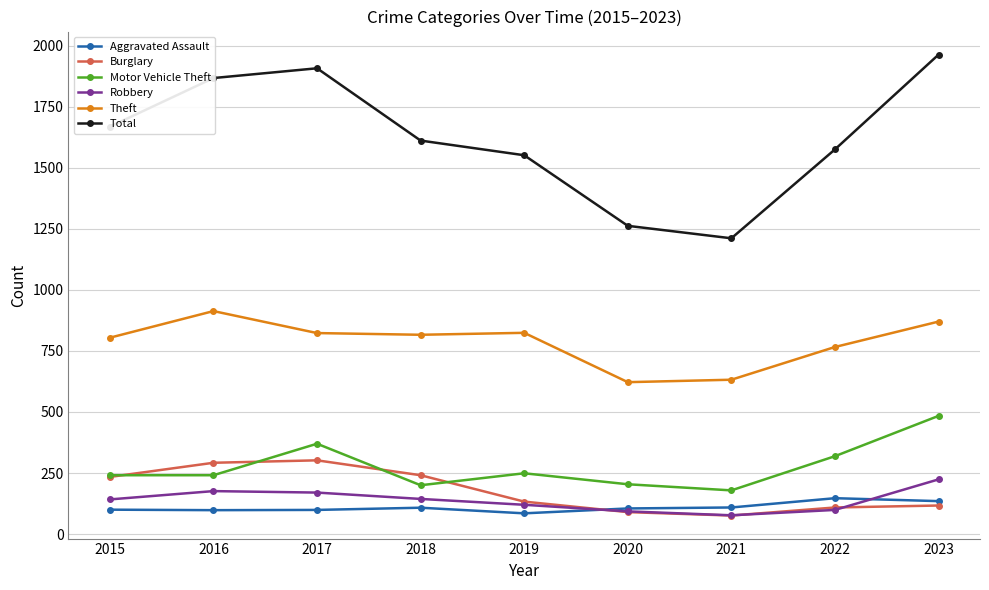

What is the difference between the highest and lowest values at 2015?

1568